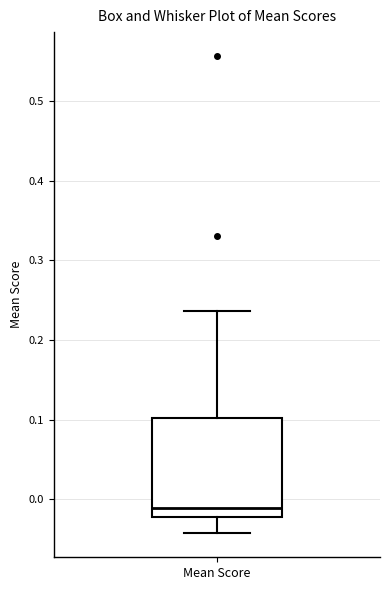

Read this box plot against the y-axis: the position of the median line, the range covered by the box, and the ends of both whiskers. The values are not printed on the chart, so give them approximately, as read against the axis.

median -0.01, box -0.02 to 0.10, whiskers -0.04 to 0.24